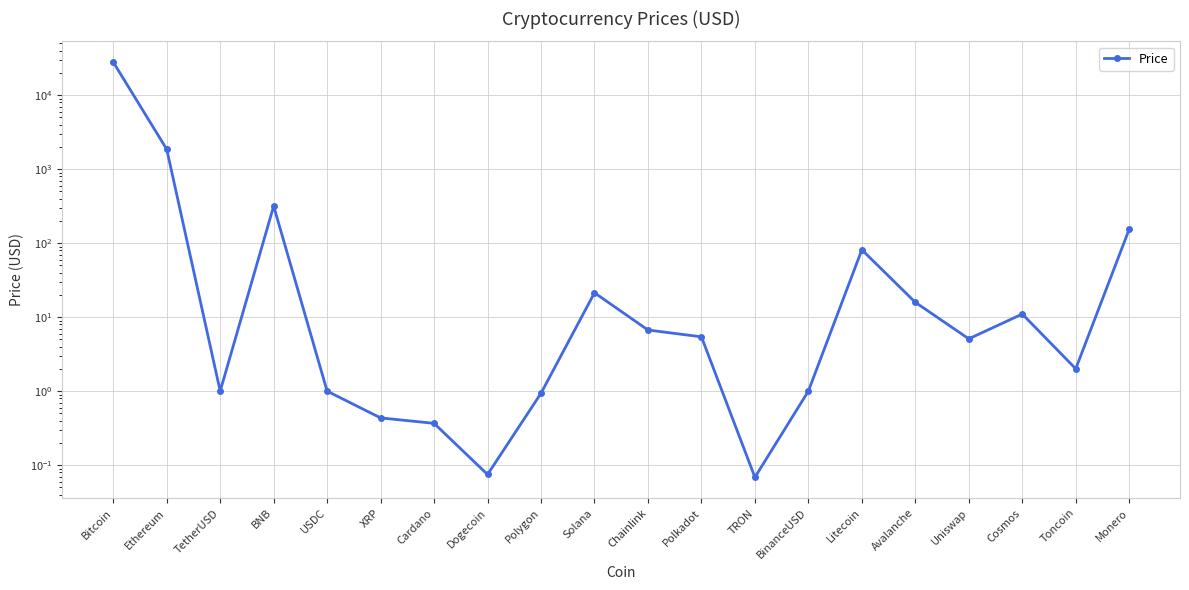

Rank the categories by value from lowest to highest.

TRON, Dogecoin, Cardano, XRP, Polygon, USDC, TetherUSD, BinanceUSD, Toncoin, Uniswap, Polkadot, Chainlink, Cosmos, Avalanche, Solana, Litecoin, Monero, BNB, Ethereum, Bitcoin